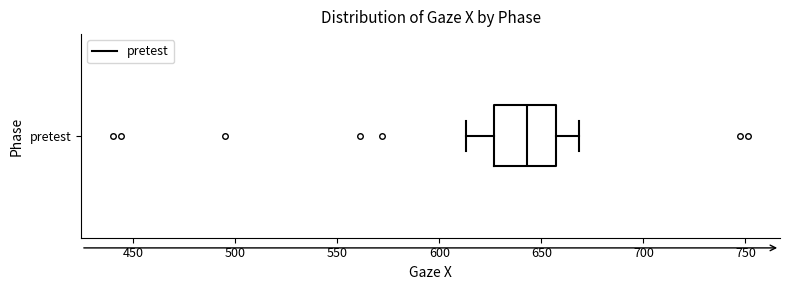

Read this box plot against the x-axis: the position of the median line, the range covered by the box, and the ends of both whiskers. The values are not printed on the chart, so give them approximately, as read against the axis.

median 645, box 625 to 655, whiskers 615 to 670